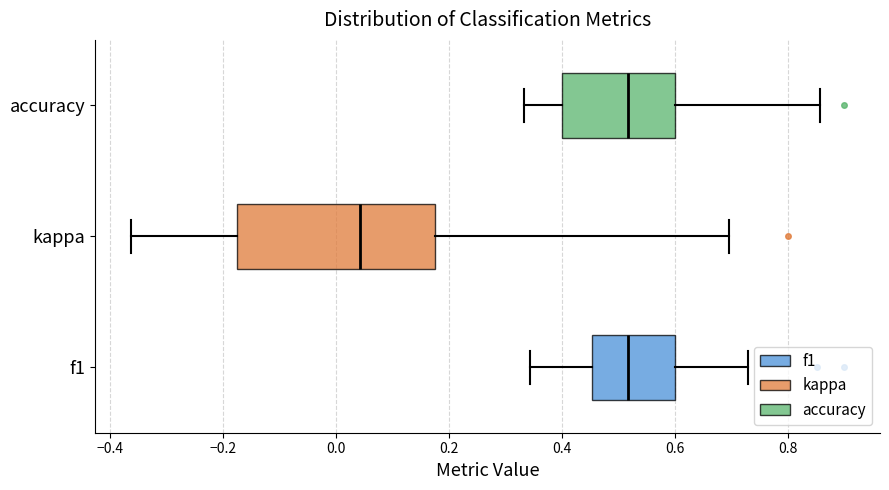

Where does the left whisker of the box for kappa end on the x-axis? The values are not printed on the chart, so give them approximately, as read against the axis.

-0.36